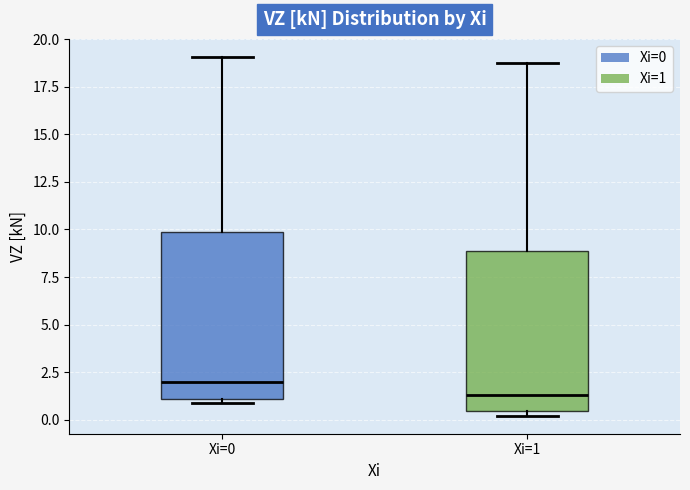

Reading left to right, transcribe this box plot: for each box, give where its median line is, the range the box spans, and where its two whiskers end, as read against the y-axis. The values are not printed on the chart, so give them approximately, as read against the axis.

Xi=0: median 2.0, box 1.0 to 10.0, whiskers 1.0 (just below the box's lower edge) to 19.0
Xi=1: median 1.5, box 0.5 to 9.0, whiskers 0.0 to 18.5